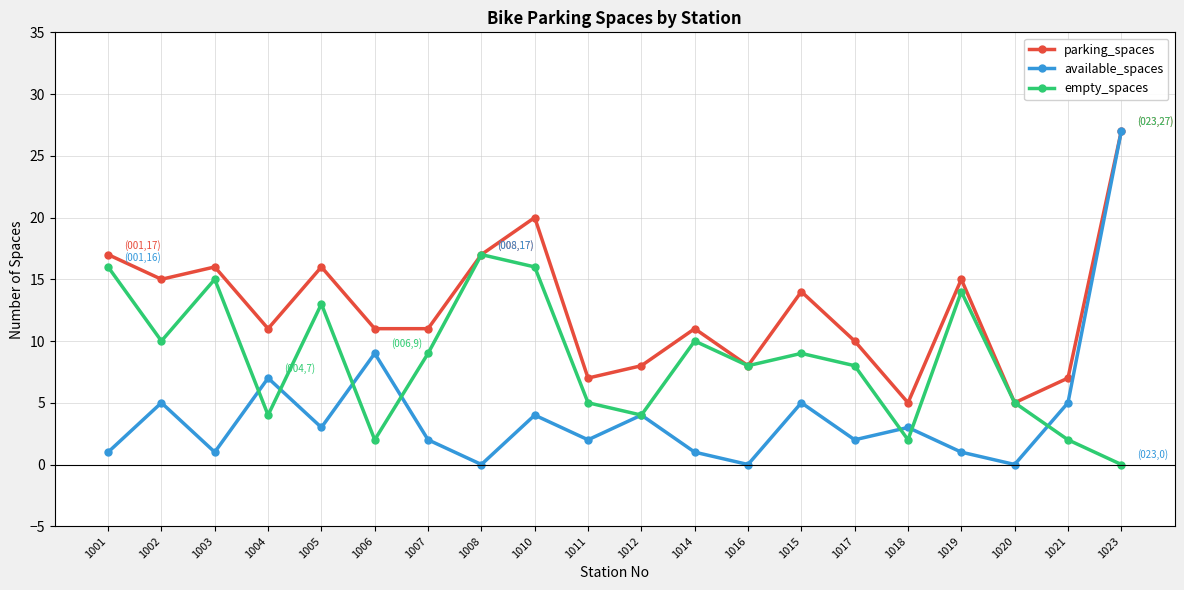

Where is the first local maximum for parking_spaces?

1003